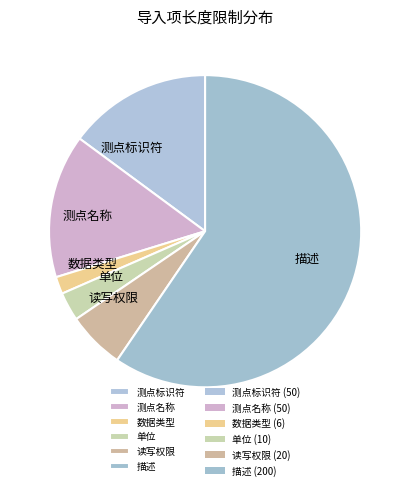

How many slices are in this pie chart?

6